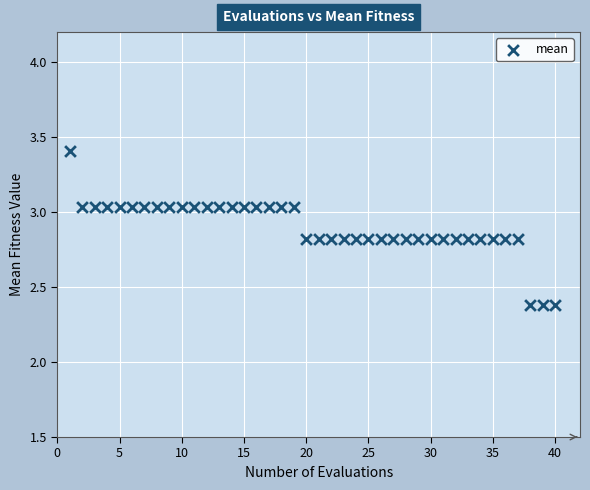

What is the range of Y values (max minus min)?

1.0